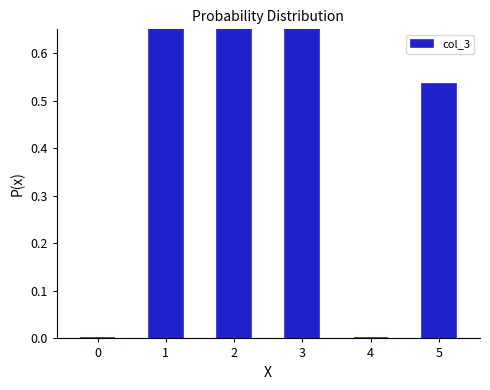

True or false: the data shows -0.6 at 4.

False